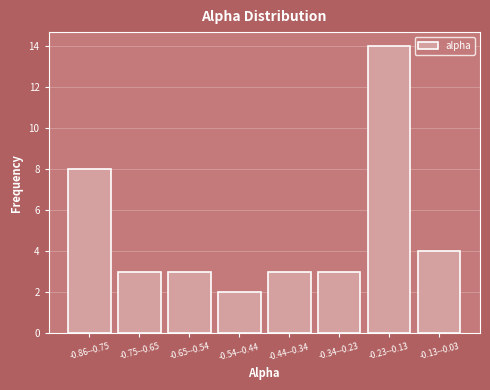

Reading left to right, what are all the values shown in this chart?

8	3	3	2	3	3	14	4